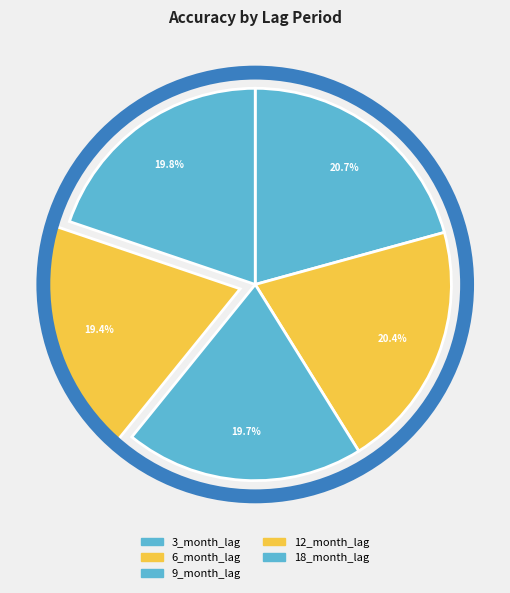

To the nearest percent, what is the average slice percentage?

20%